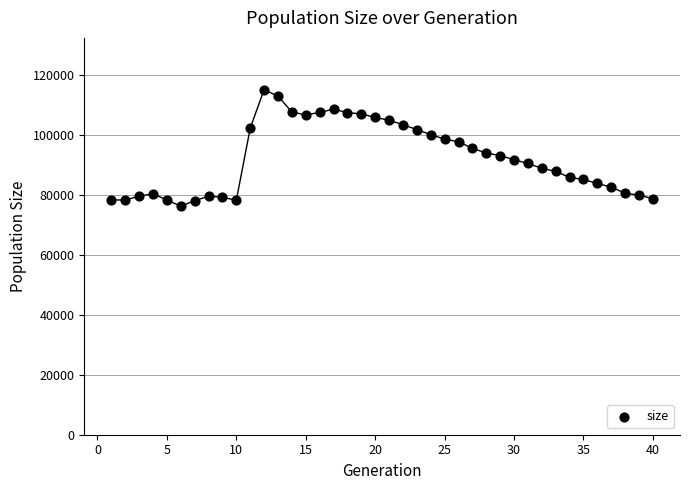

What is the range of Y values (max minus min)?

38882